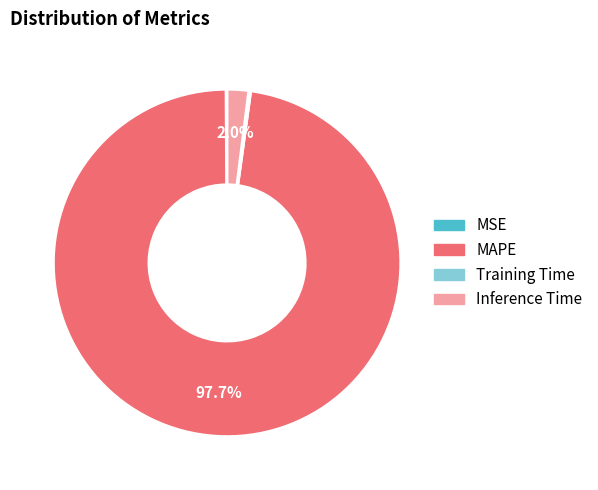

What is the total percentage of Inference Time and MAPE?

99.7%